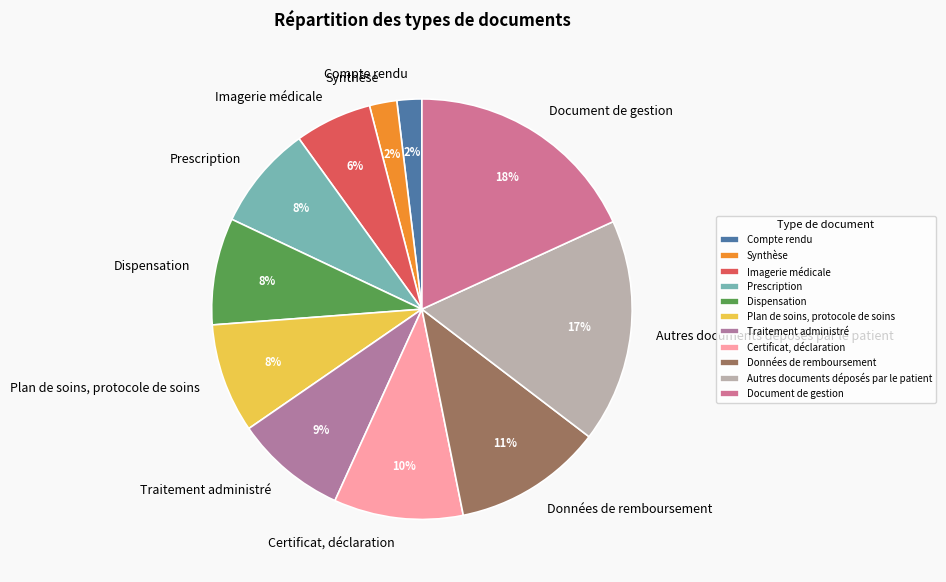

Is the sum of Autres documents déposés par le patient and Compte rendu greater than half?

No